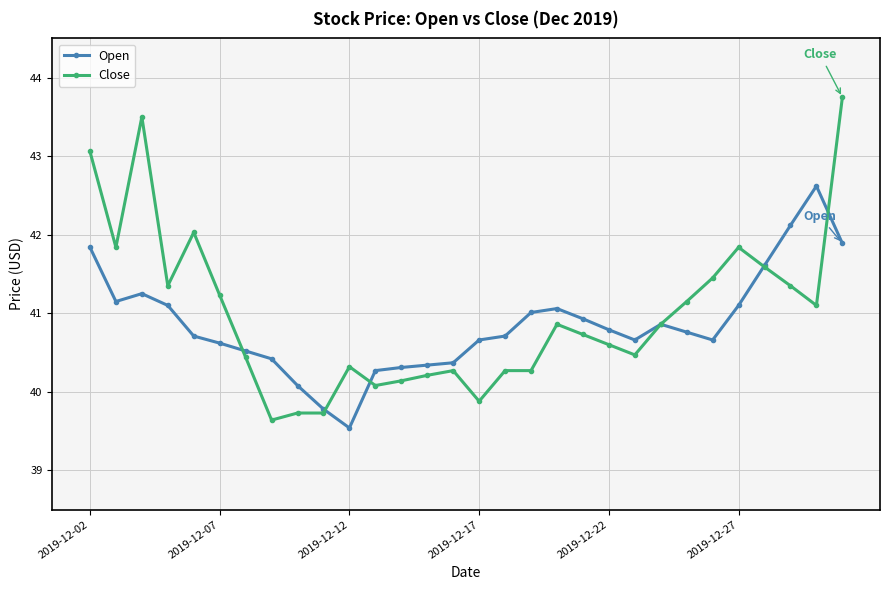

Which series has the widest spread of values?

Close